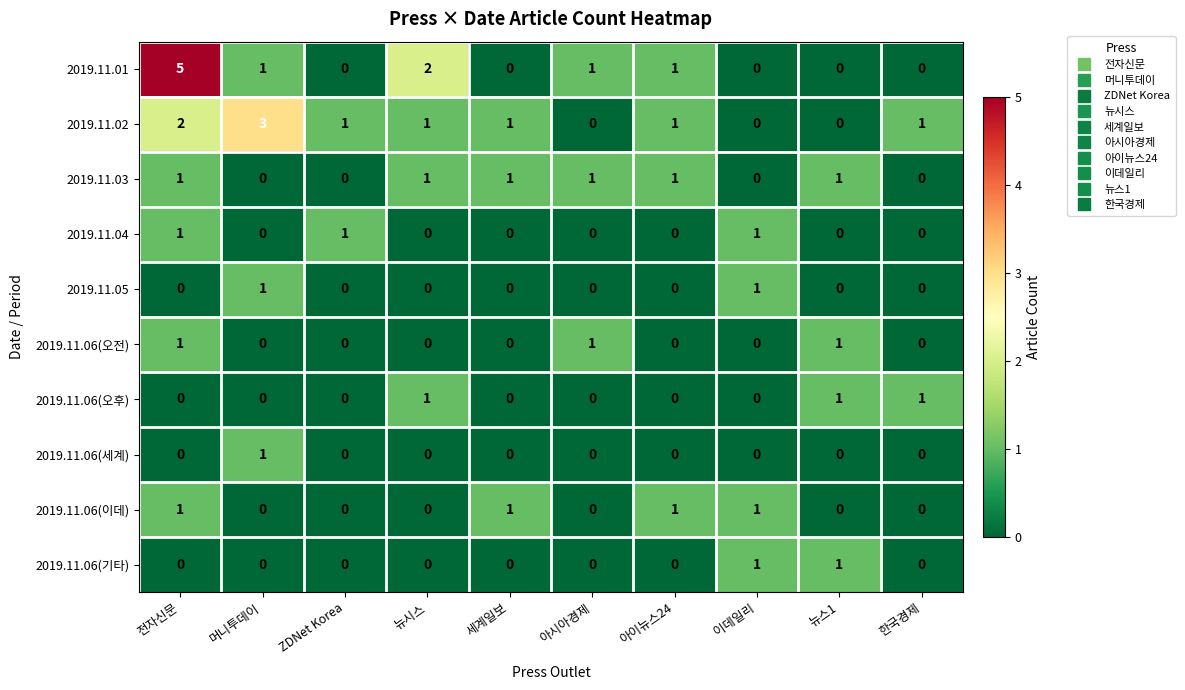

How many 2019.11.06(오전) values are between 0 and 1?

10